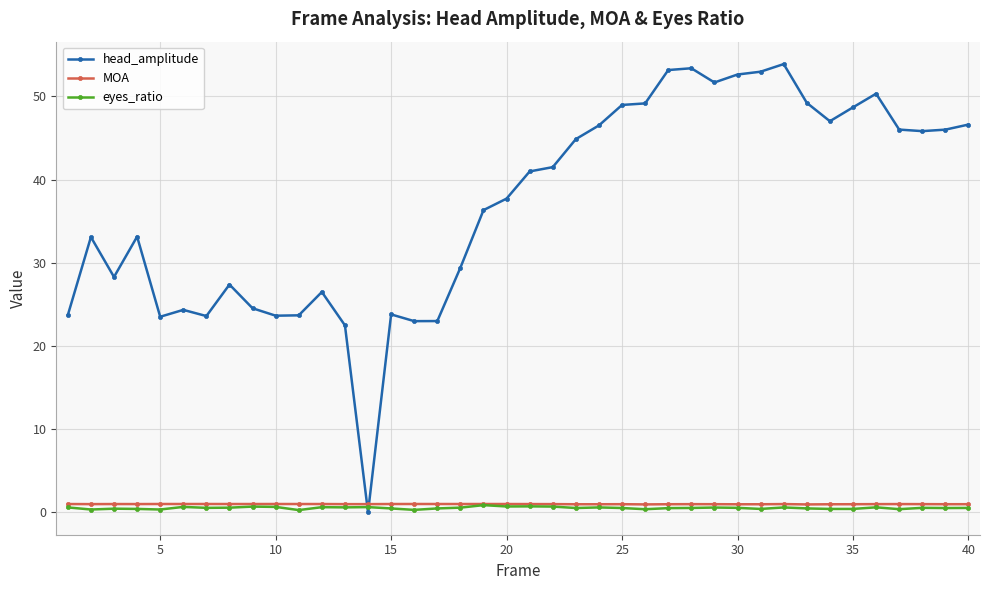

What is the sum of all MOA values?

39.4